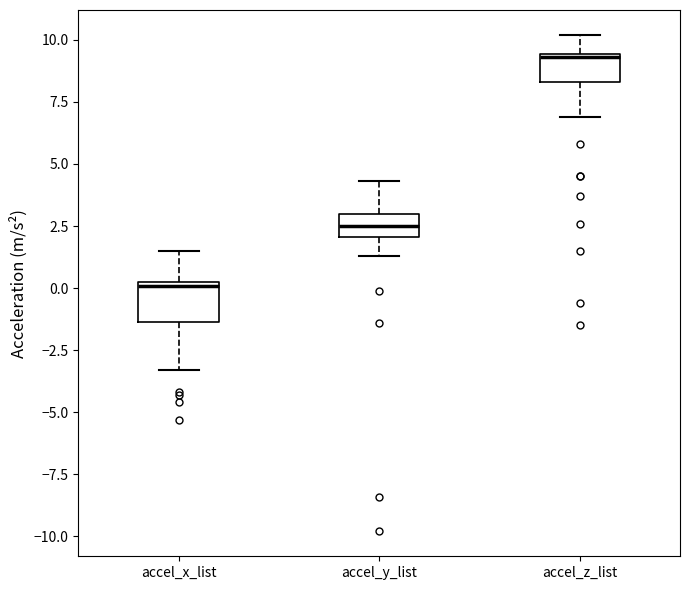

Which box's median line is the highest?

accel_z_list